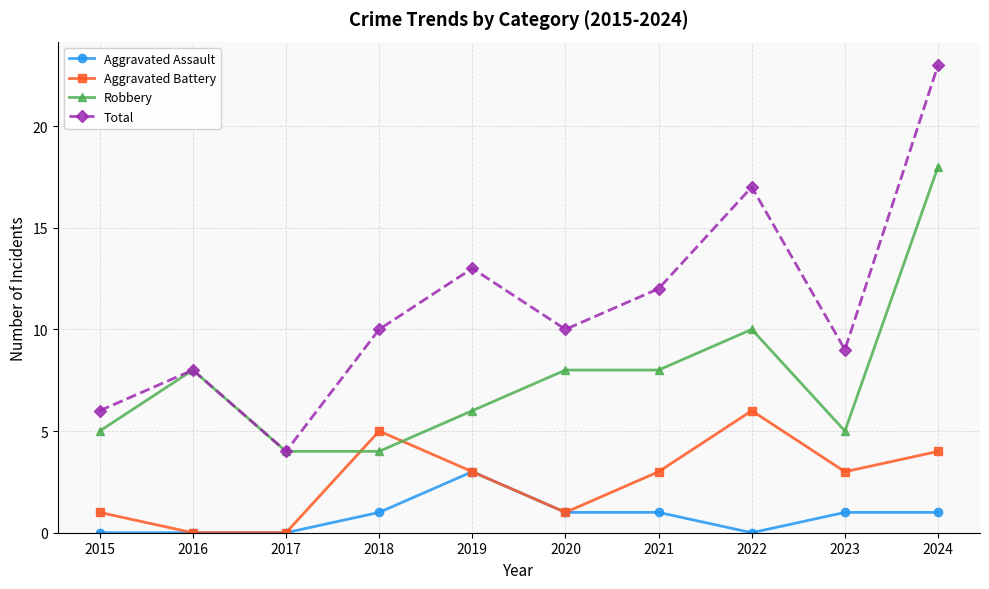

How many Aggravated Battery values are between 1 and 4?

6